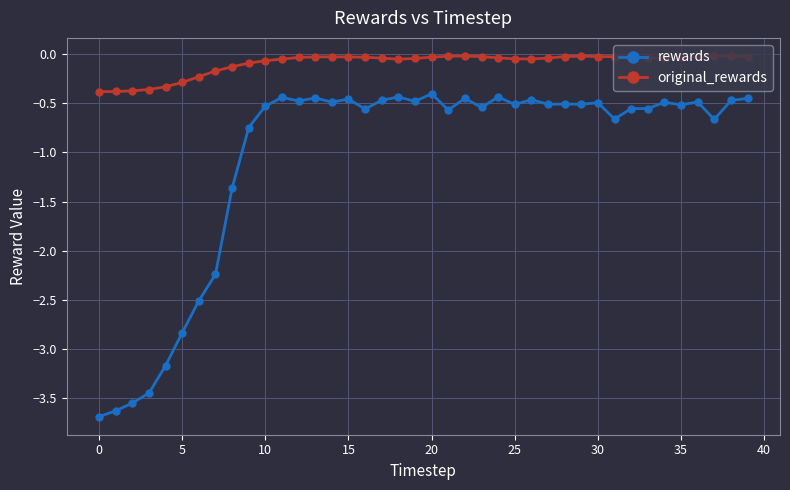

What is the average value of the rewards series?

-1.1